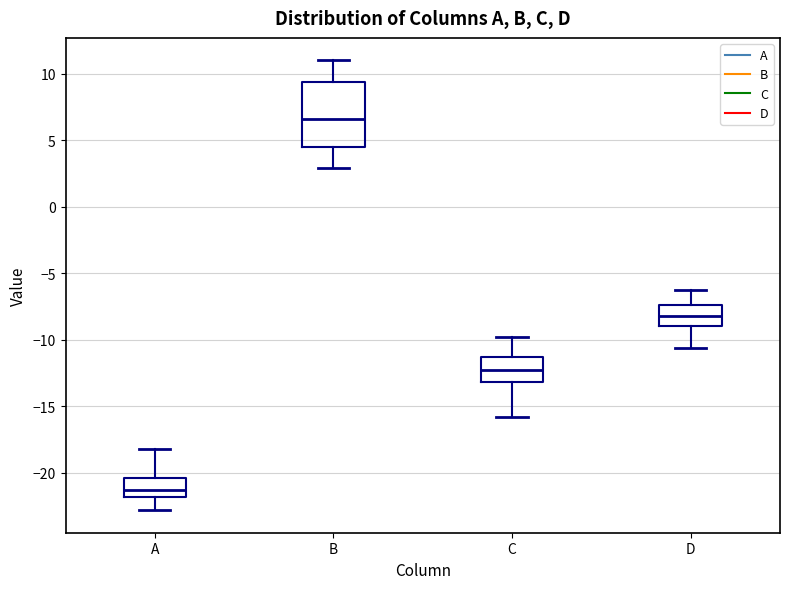

Reading left to right, read every box against the y-axis: the position of its median line, the range the box covers, and the ends of its whiskers. The values are not printed on the chart, so give them approximately, as read against the axis.

A: median -21.5, box -22.0 to -20.5, whiskers -23.0 to -18.0
B: median 6.5, box 4.5 to 9.5, whiskers 3.0 to 11.0
C: median -12.5, box -13.0 to -11.5, whiskers -16.0 to -10.0
D: median -8.0, box -9.0 to -7.5, whiskers -10.5 to -6.5